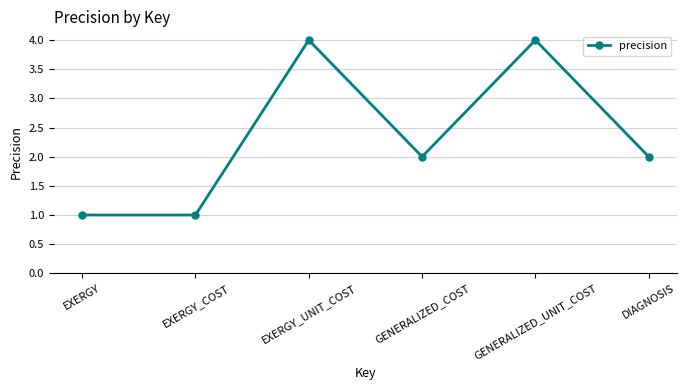

What is the average value?

2